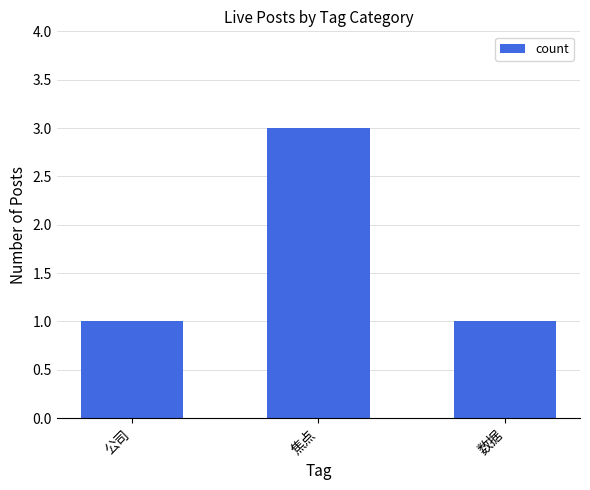

Are the bars horizontal?

No